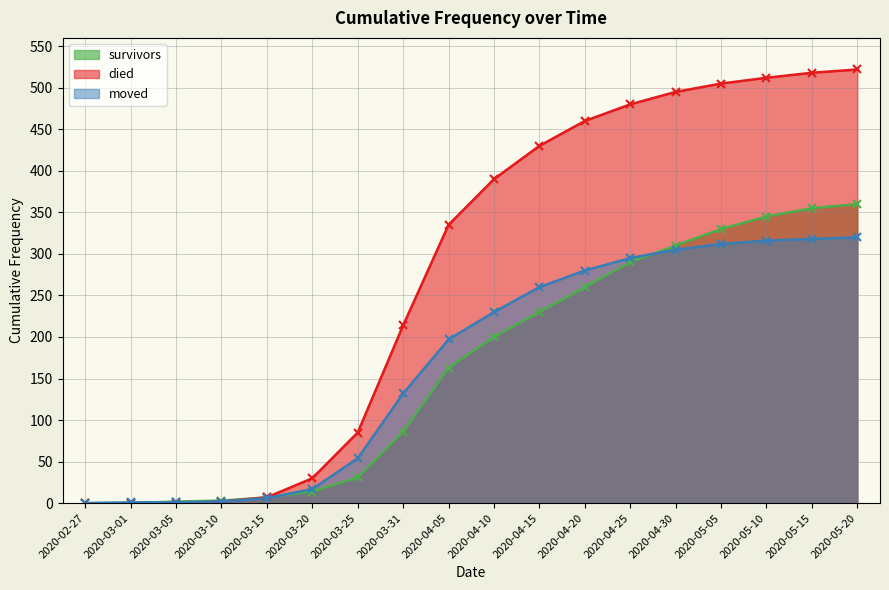

Which series has the widest spread of values?

died